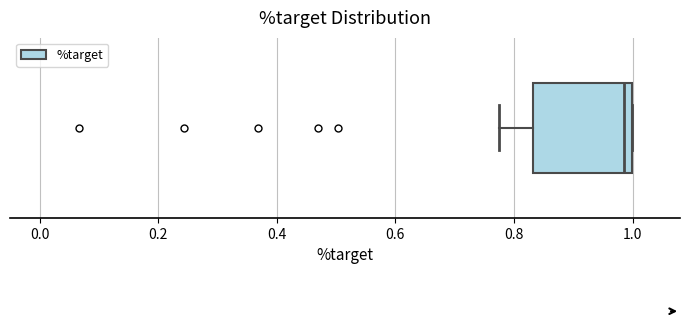

Transcribe this box plot: give where the median line is, the range the box spans, and where the two whiskers end, as read against the x-axis. The values are not printed on the chart, so give them approximately, as read against the axis.

median 0.98, box 0.84 to 1.00, whiskers 0.78 to 1.00